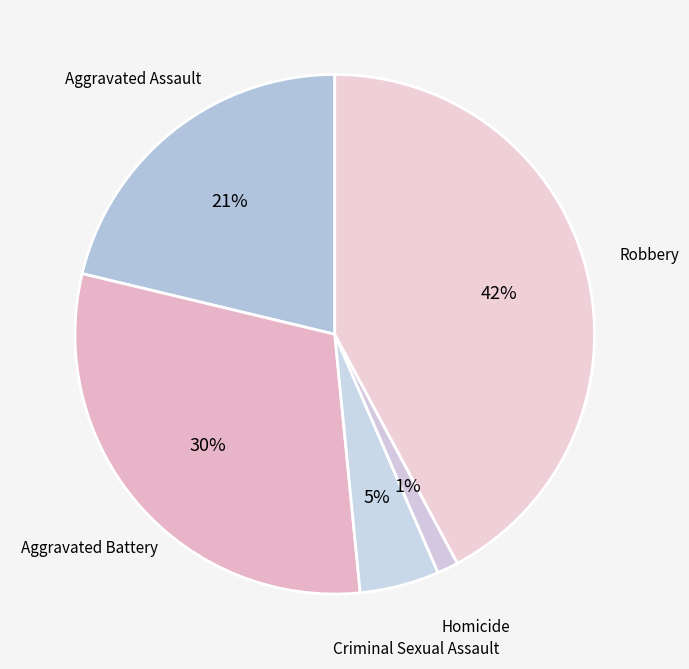

How many segments does this pie chart have?

5